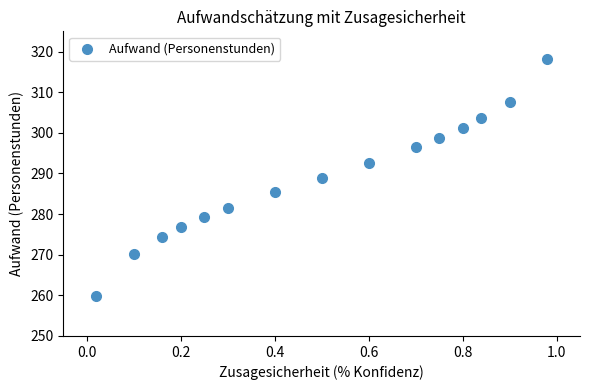

What is the range of Y values (max minus min)?

58.5